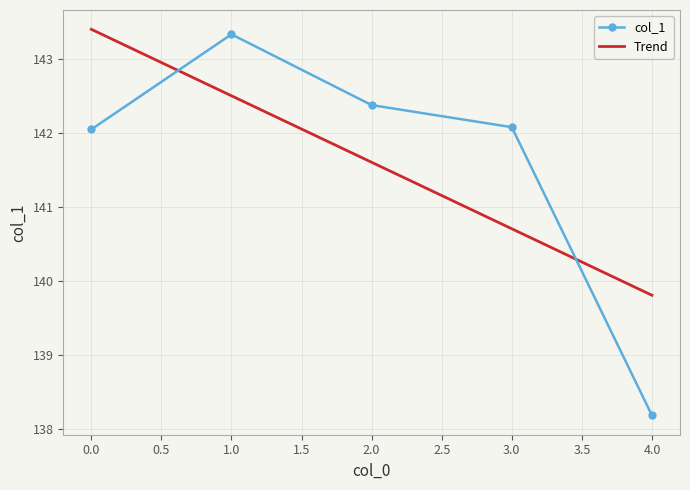

What is the difference between the maximum and minimum values in the col_1 series?

5.1